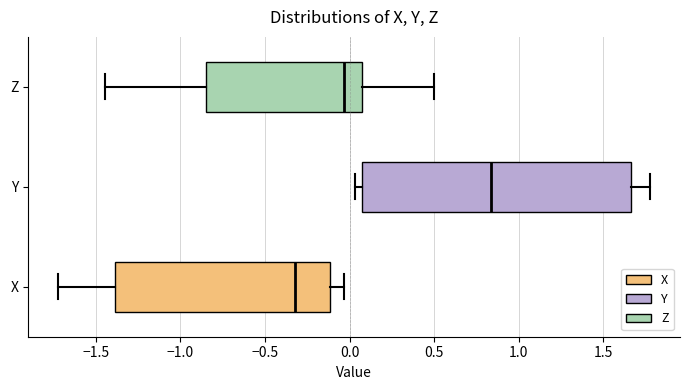

Reading bottom to top, read every box against the x-axis: the position of its median line, the range the box covers, and the ends of its whiskers. The values are not printed on the chart, so give them approximately, as read against the axis.

X: median -0.30, box -1.40 to -0.10, whiskers -1.70 to -0.05
Y: median 0.85, box 0.10 to 1.65, whiskers 0.05 to 1.80
Z: median -0.05, box -0.85 to 0.05, whiskers -1.45 to 0.50